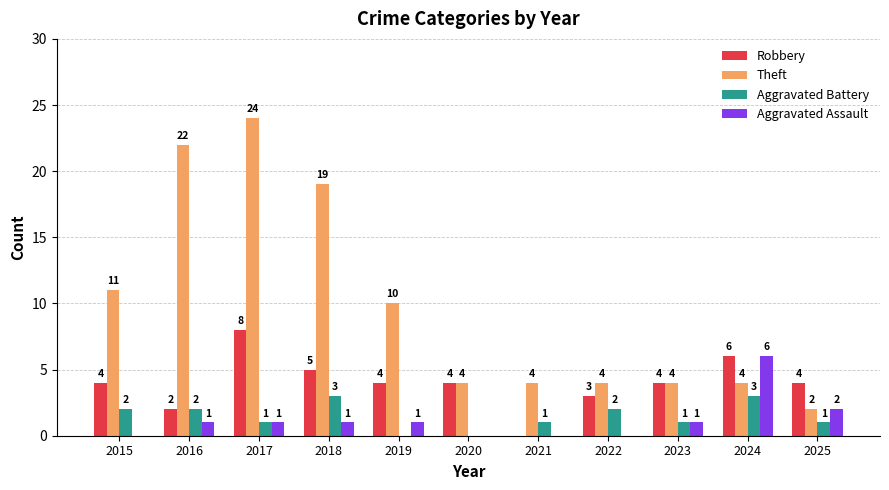

What is the total value across all series at 2025?

9